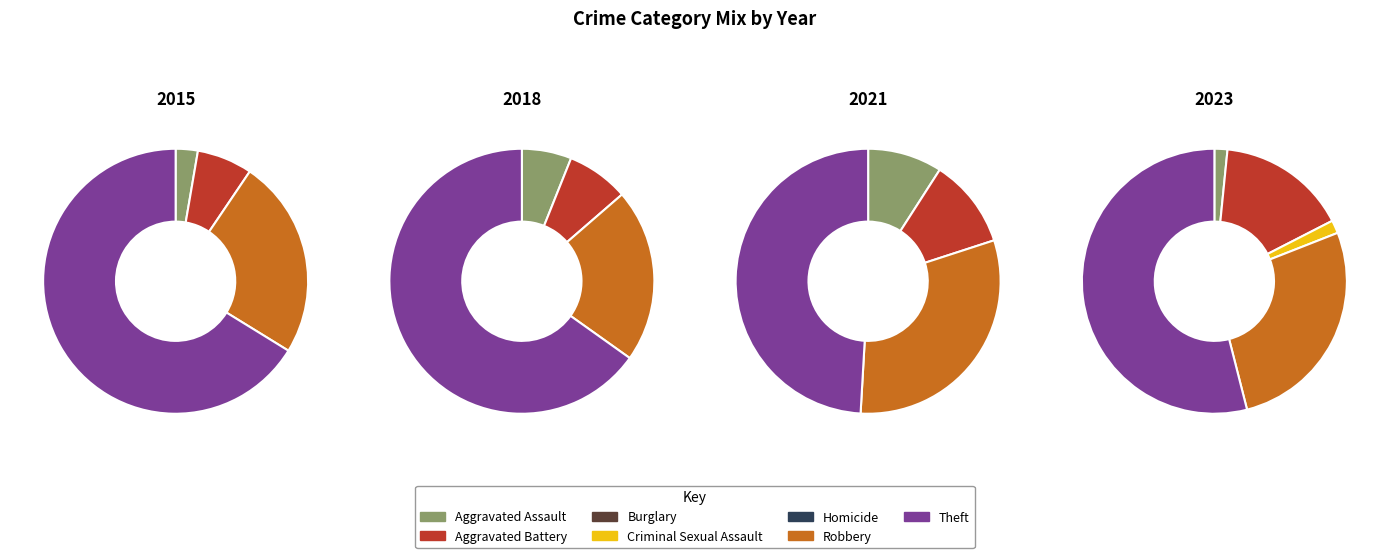

Is Theft the majority of the pie?

Yes